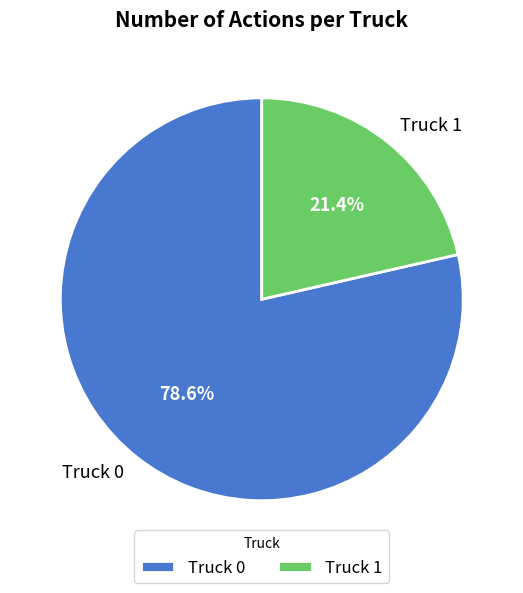

Between Truck 1 and Truck 0, which is larger?

Truck 0